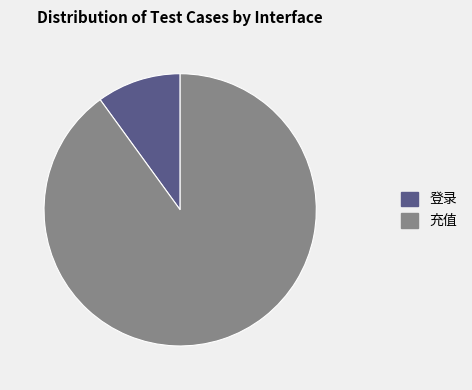

True or false: 充值 accounts for 82% of the total.

False